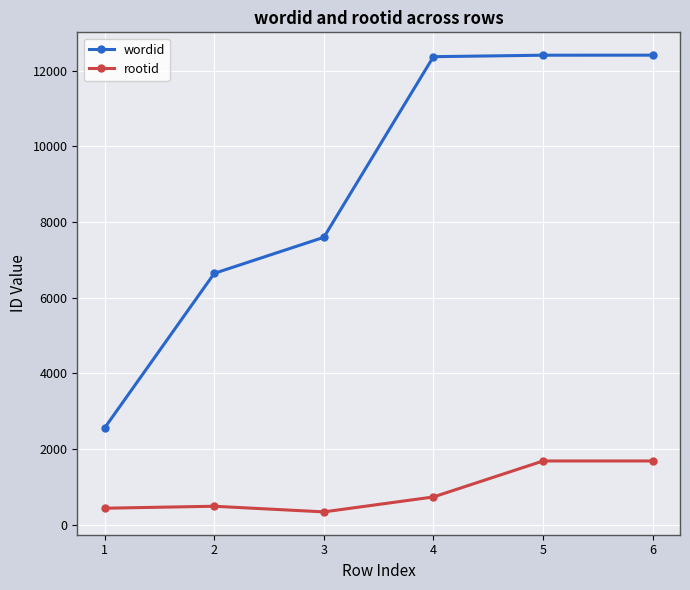

How many lines are shown in the chart?

2